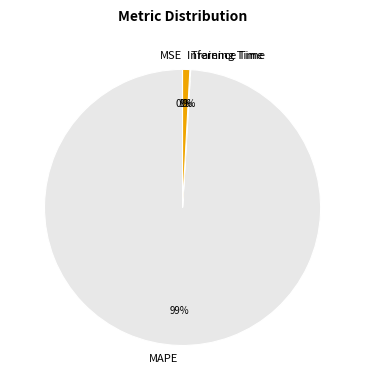

To the nearest percent, what portion does MAPE represent?

99%